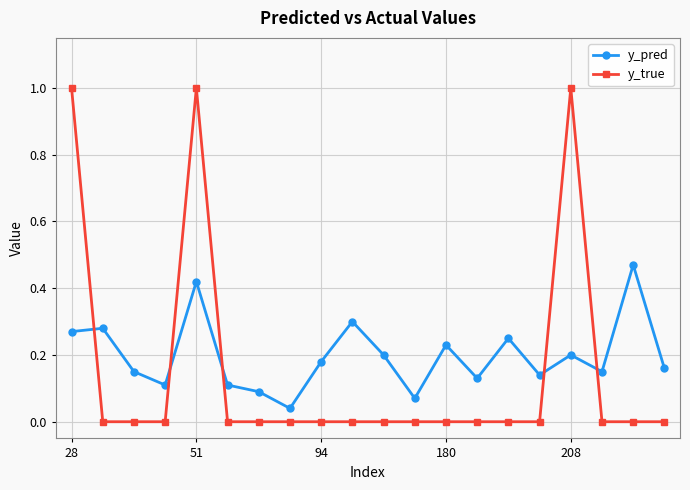

What is the greatest value displayed?

1.0